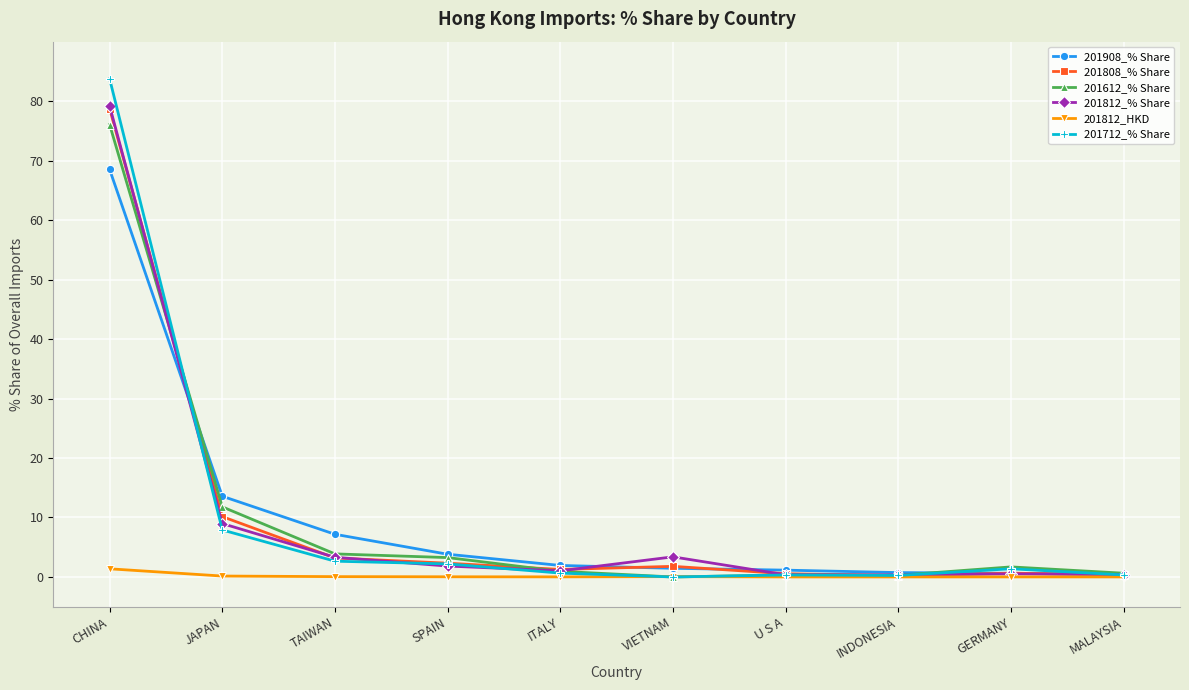

Where is 201812_% Share nearest to the value 39?

JAPAN